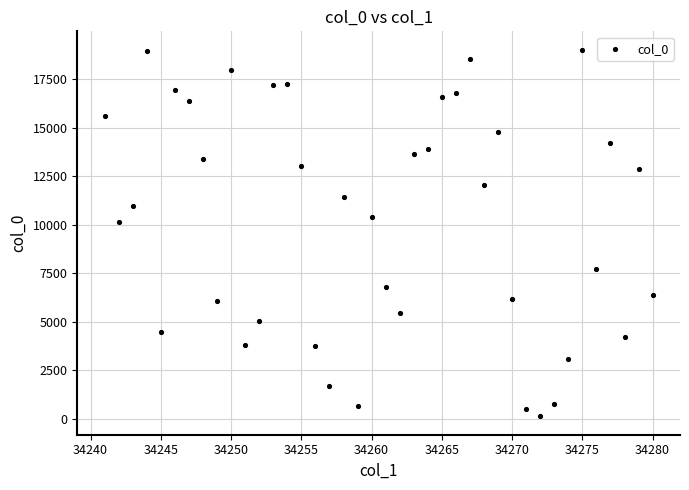

What Y value in the scatter plot is closest to 9582?

10127